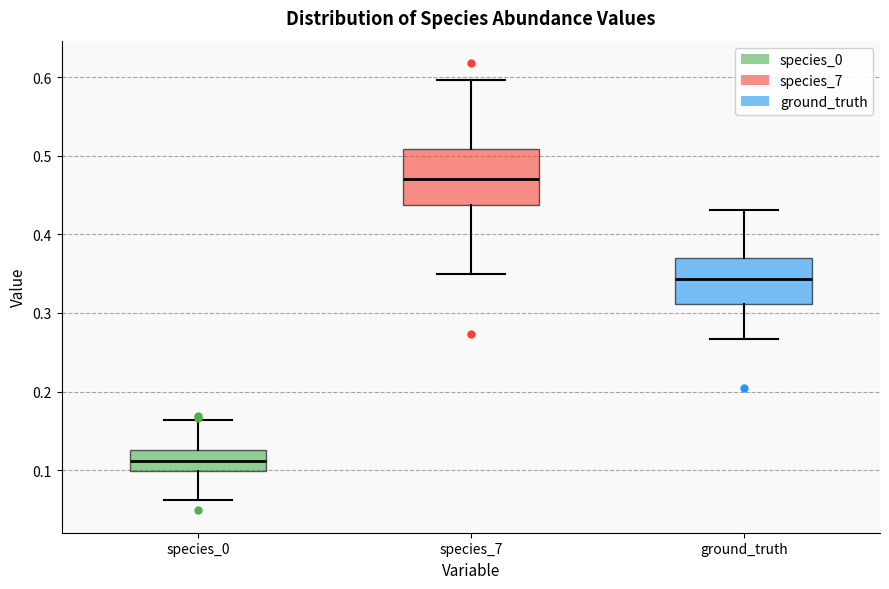

Where does the lower whisker of the box for species_0 end on the y-axis? The values are not printed on the chart, so give them approximately, as read against the axis.

0.06